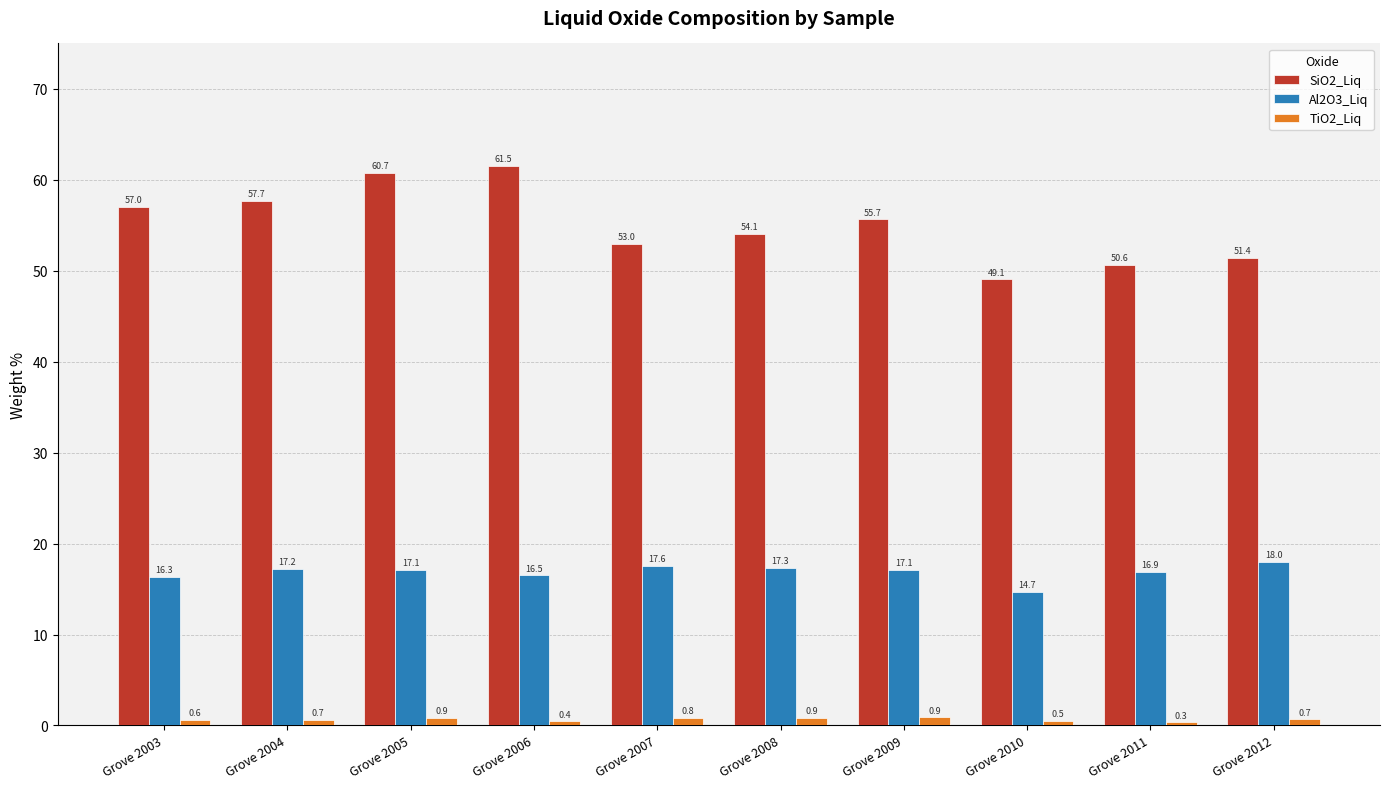

What is the sum of all SiO2_Liq values?

550.7